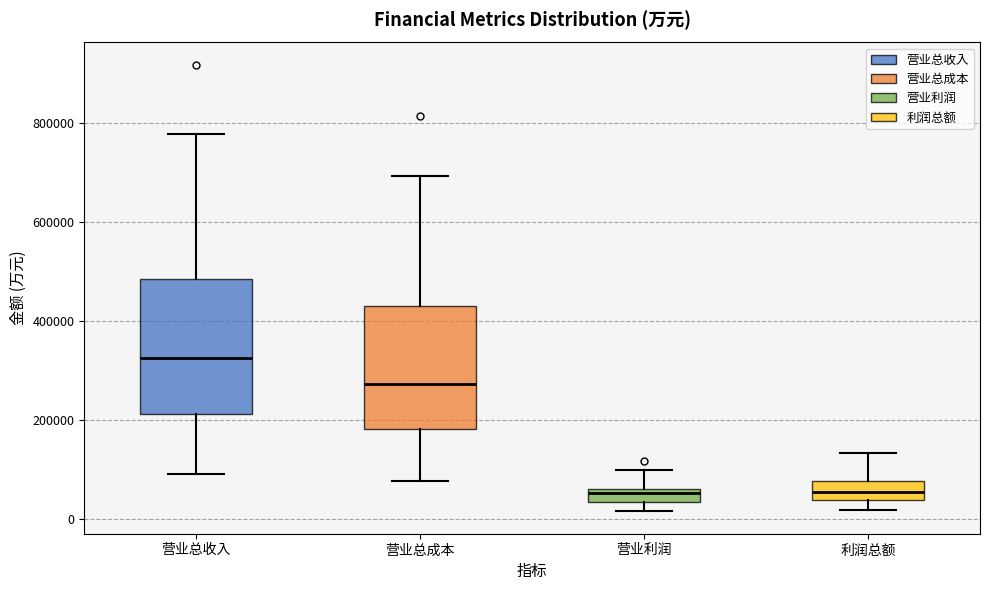

Which box's median line is the highest?

营业总收入